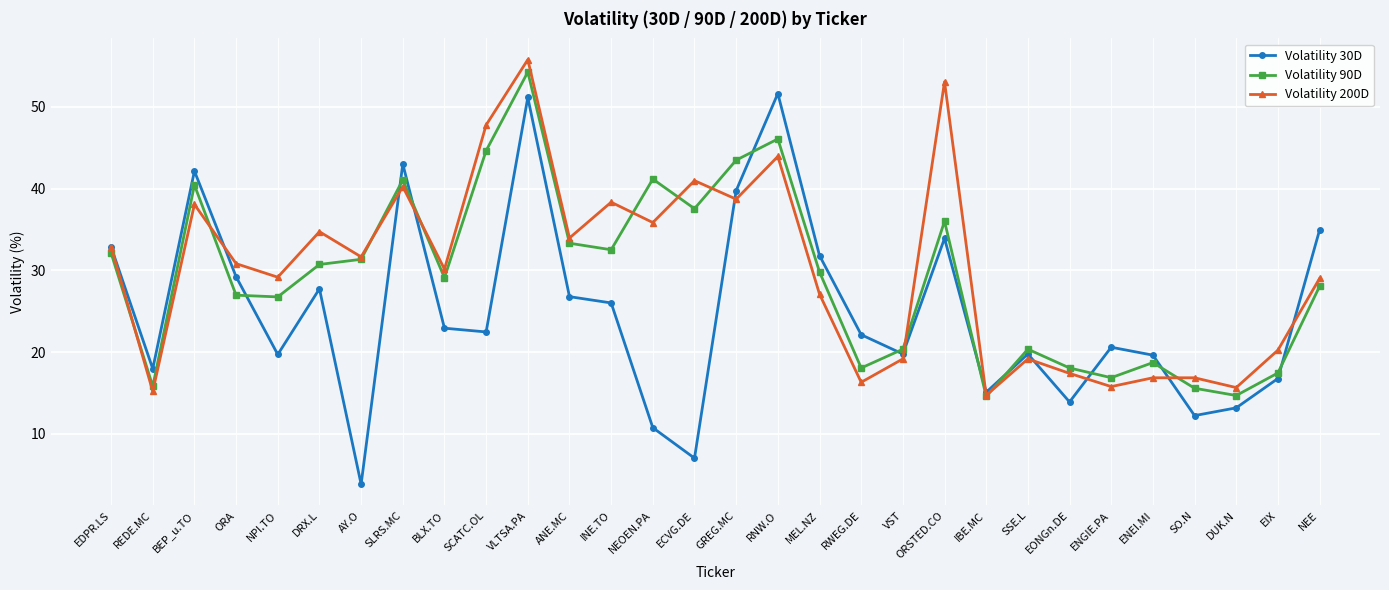

Where is the first local maximum for Volatility 30D?

BEP_u.TO